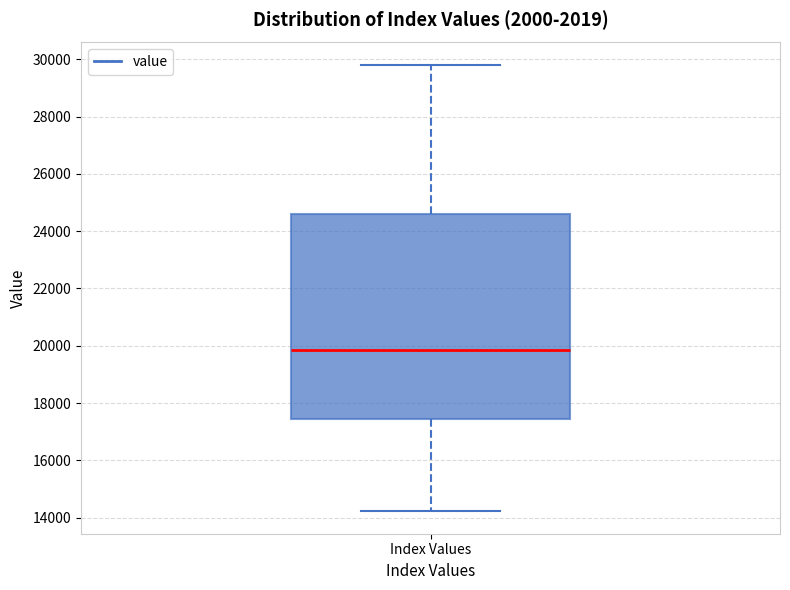

Transcribe this box plot: give where the median line is, the range the box spans, and where the two whiskers end, as read against the y-axis. The values are not printed on the chart, so give them approximately, as read against the axis.

median 19800, box 17400 to 24600, whiskers 14200 to 29800